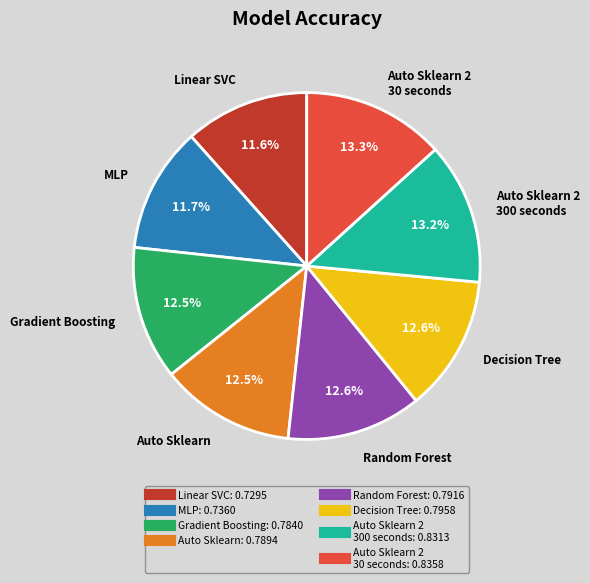

Does any single category account for the majority?

No